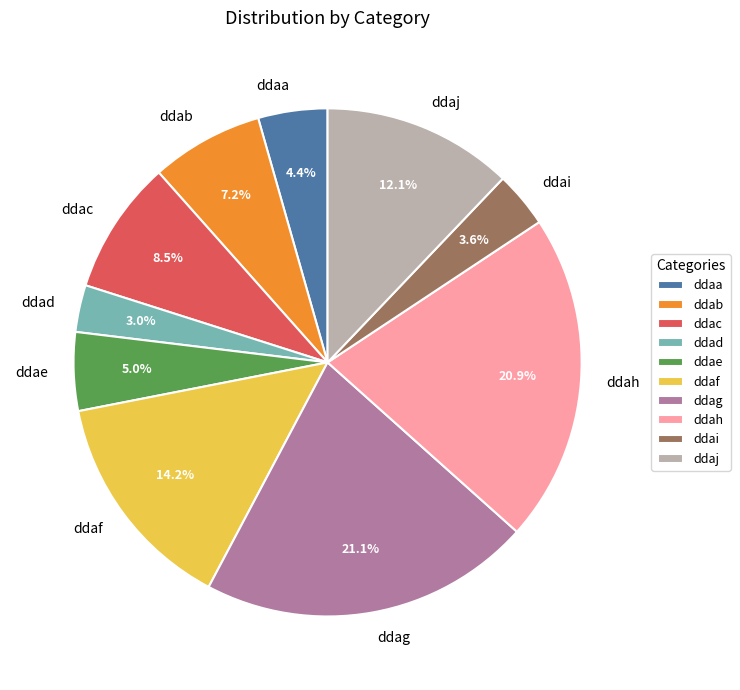

Which category has the smallest portion of the pie?

ddad